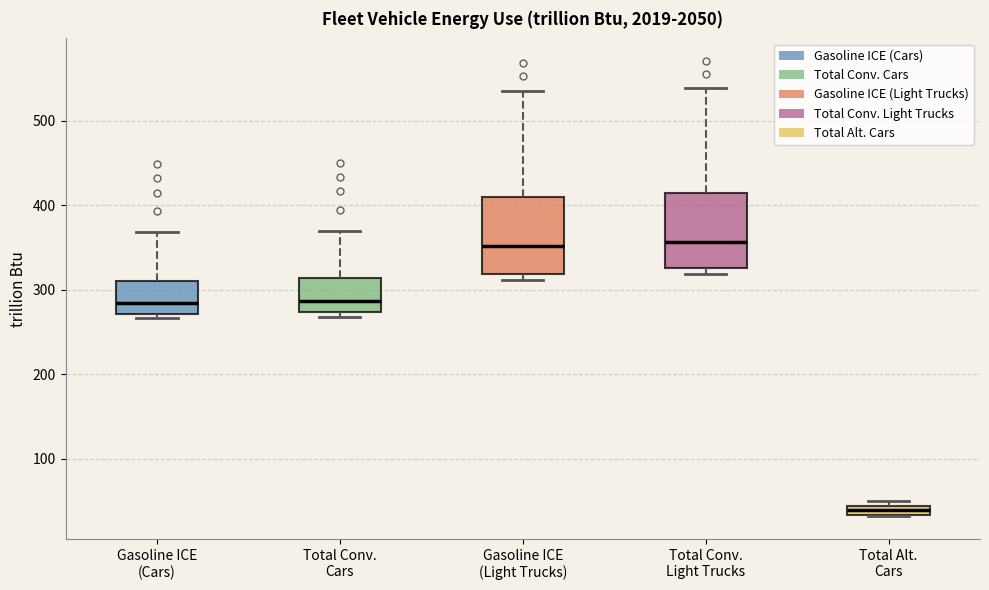

Where is the upper edge of the box for Total Conv. Cars on the y-axis? The values are not printed on the chart, so give them approximately, as read against the axis.

310